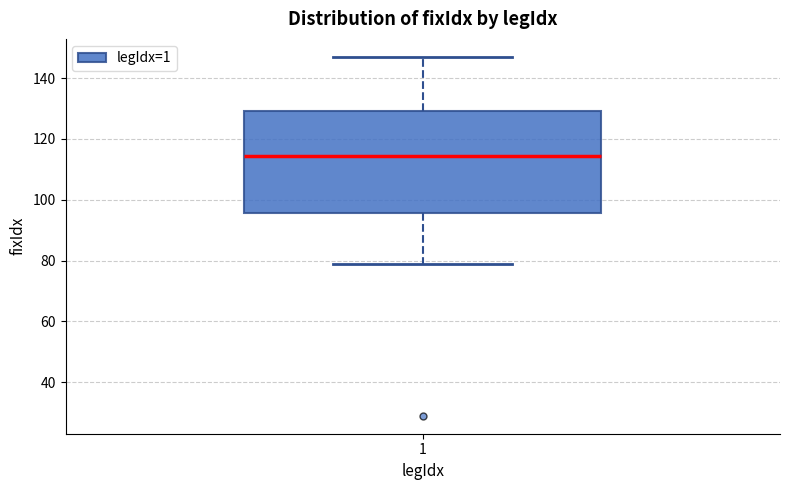

Where does the median line of the box at x = 1 sit on the y-axis? The values are not printed on the chart, so give them approximately, as read against the axis.

114